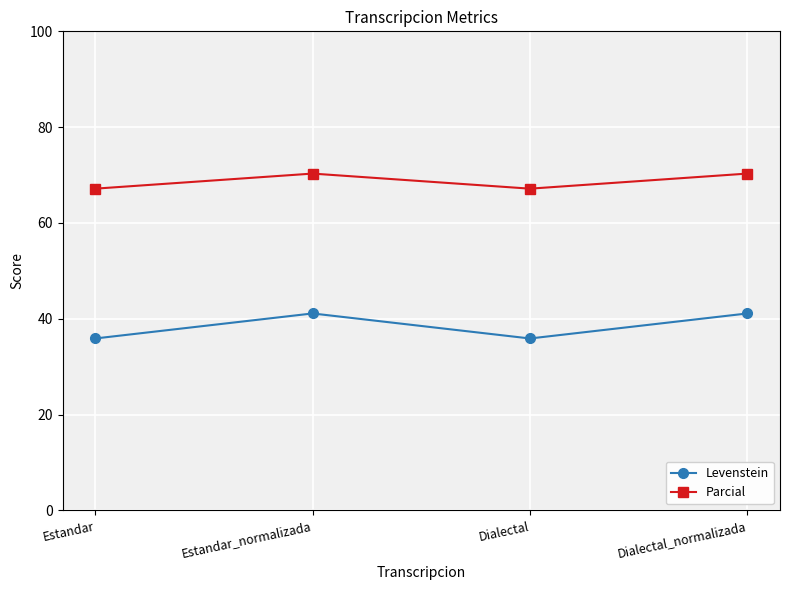

Which series changed the most between Estandar and Dialectal_normalizada?

Levenstein